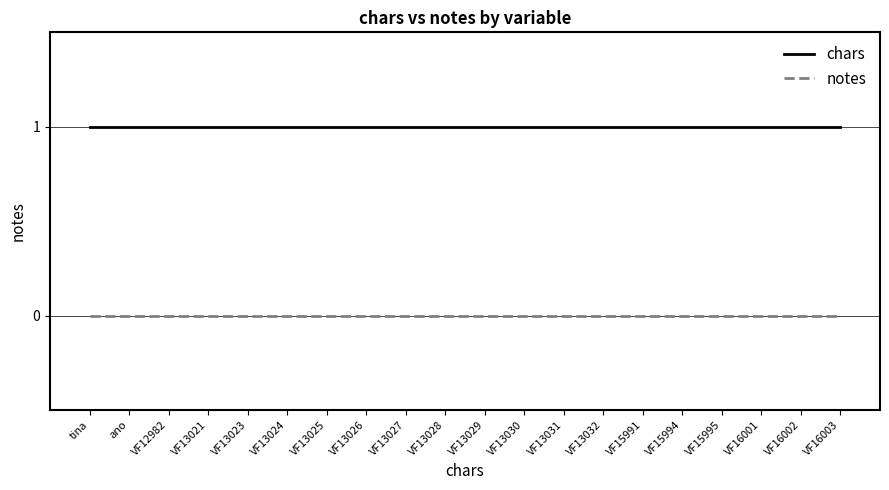

Rank the series at VF13024 from lowest to highest value.

notes, chars